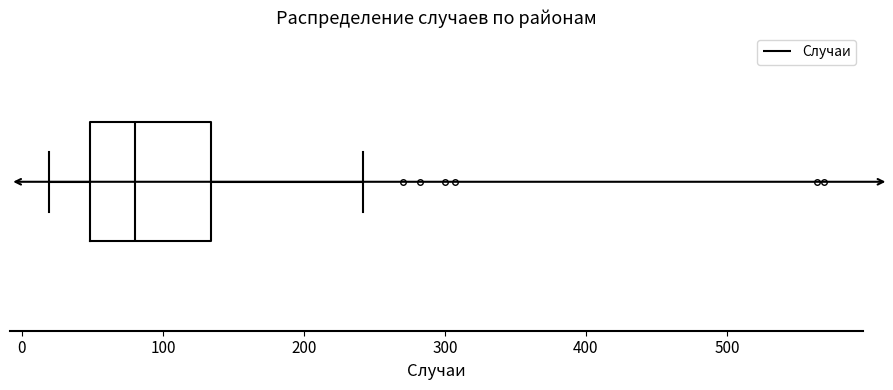

Where does the median line of the box sit on the x-axis? The values are not printed on the chart, so give them approximately, as read against the axis.

80